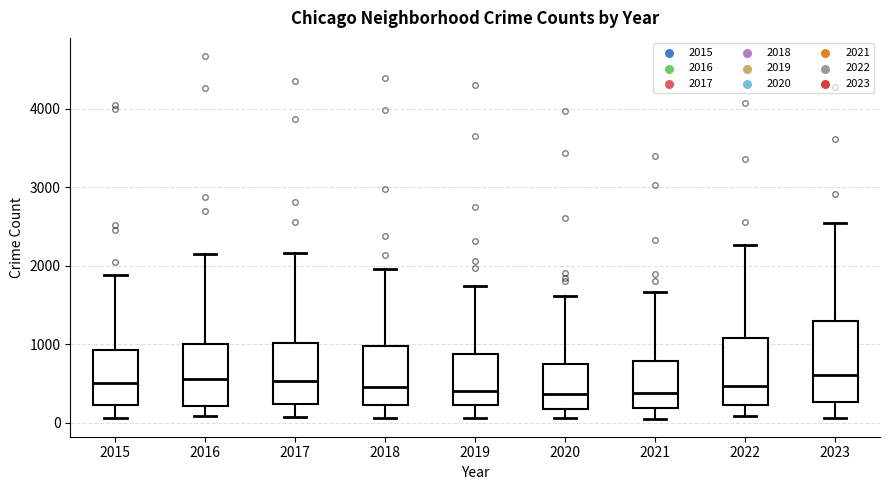

Where does the upper whisker of the box at x = 2018 end on the y-axis? The values are not printed on the chart, so give them approximately, as read against the axis.

2000